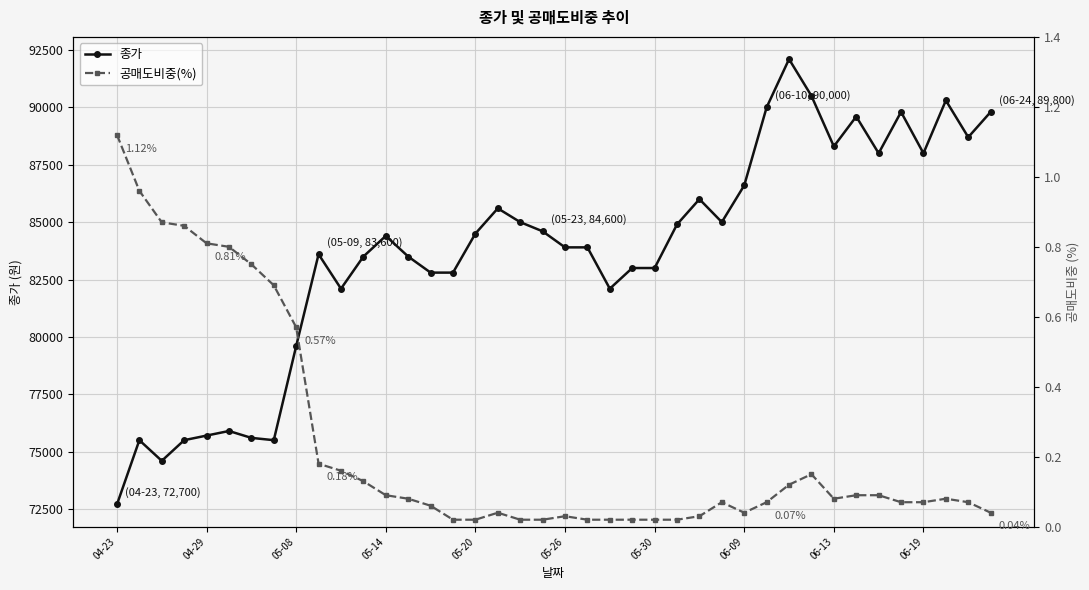

True or false: 종가 has more than 0 interior local peaks.

True